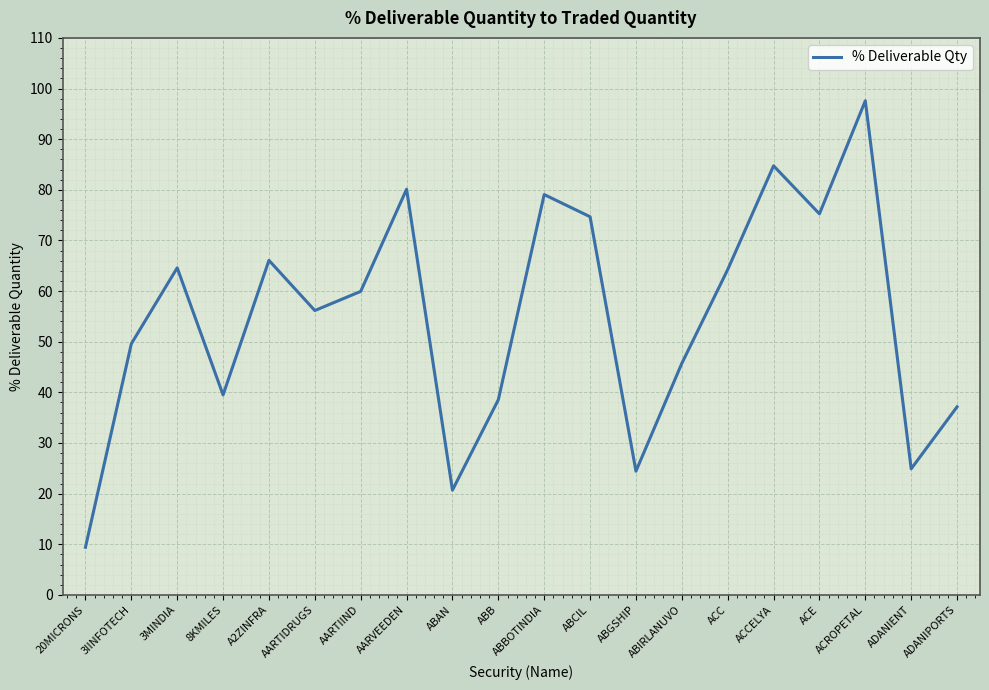

How many values are below 59?

10